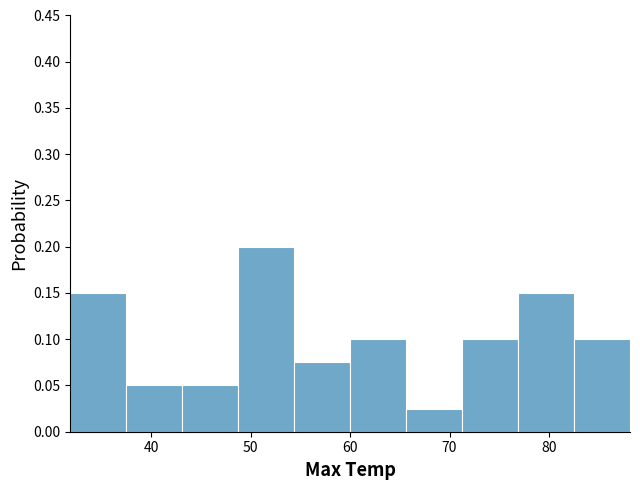

Reading left to right, transcribe this chart: for each bar, give the range it covers on the x-axis and its height. Neither the bar edges nor the heights are printed on the chart, so give them approximately, as read against the axes.

32 to 37: 0.150
37 to 43: 0.050
43 to 49: 0.050
49 to 54: 0.200
54 to 60: 0.075
60 to 66: 0.100
66 to 71: 0.025
71 to 77: 0.100
77 to 83: 0.150
83 to 88: 0.100